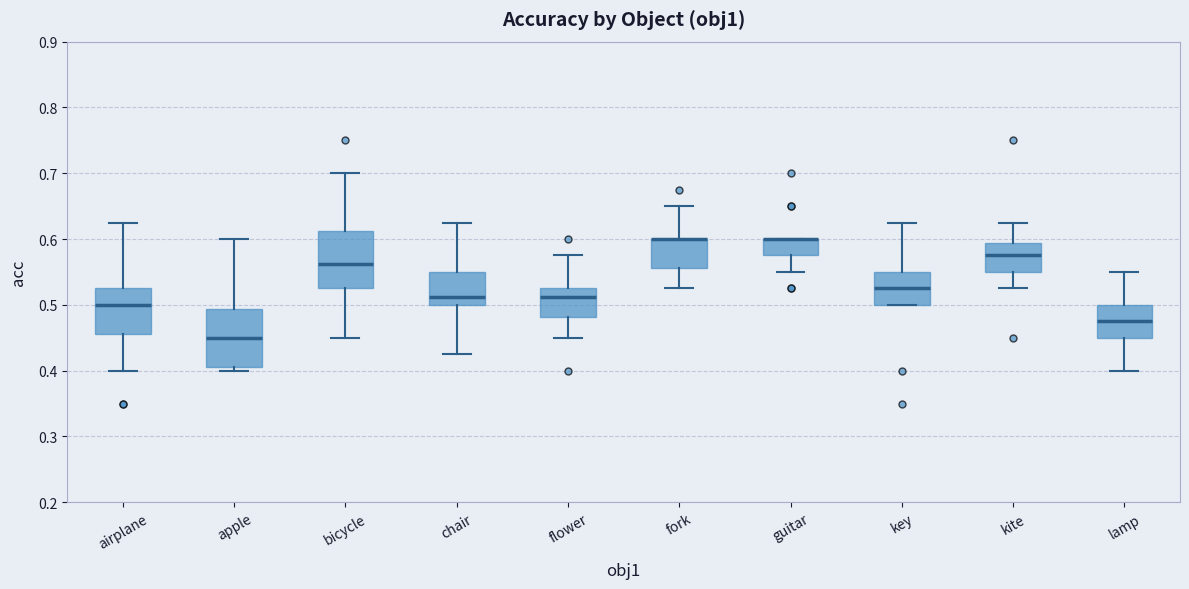

Reading left to right, read every box against the y-axis: the position of its median line, the range the box covers, and the ends of its whiskers. The values are not printed on the chart, so give them approximately, as read against the axis.

airplane: median 0.50, box 0.46 to 0.53, whiskers 0.40 to 0.63
apple: median 0.45, box 0.41 to 0.49, whiskers 0.40 to 0.60
bicycle: median 0.56, box 0.53 to 0.61, whiskers 0.45 to 0.70
chair: median 0.51, box 0.50 to 0.55, whiskers 0.43 to 0.63
flower: median 0.51, box 0.48 to 0.53, whiskers 0.45 to 0.58
fork: median 0.60 (drawn on the box's upper edge), box 0.56 to 0.60, whiskers 0.53 to 0.65
guitar: median 0.60 (drawn on the box's upper edge), box 0.58 to 0.60, whiskers 0.55 to 0.60
key: median 0.53, box 0.50 to 0.55, whiskers 0.50 to 0.63
kite: median 0.58, box 0.55 to 0.59, whiskers 0.53 to 0.63
lamp: median 0.48, box 0.45 to 0.50, whiskers 0.40 to 0.55